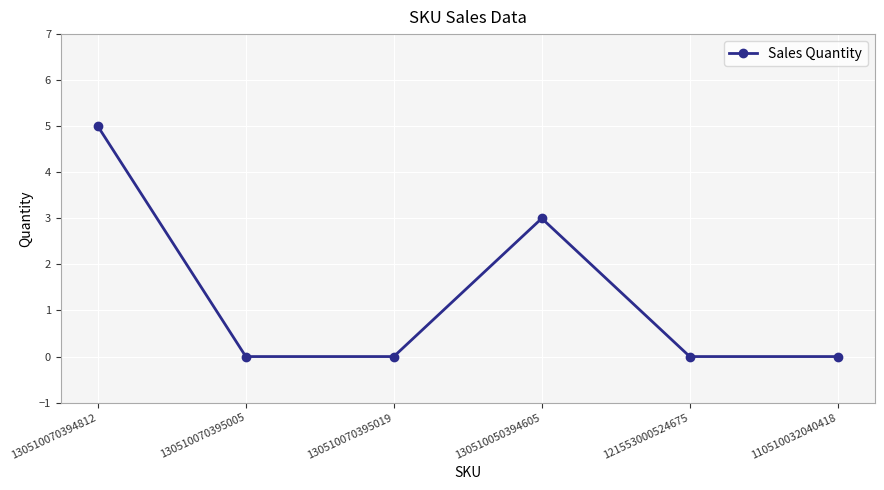

Does the chart have visible grid lines?

Yes